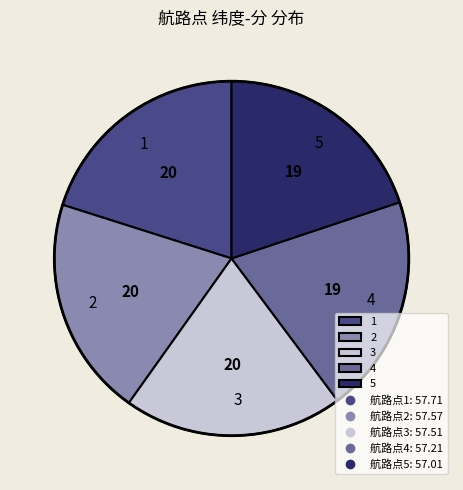

Approximately how many times larger is the value at 3 compared to 1?

1.0